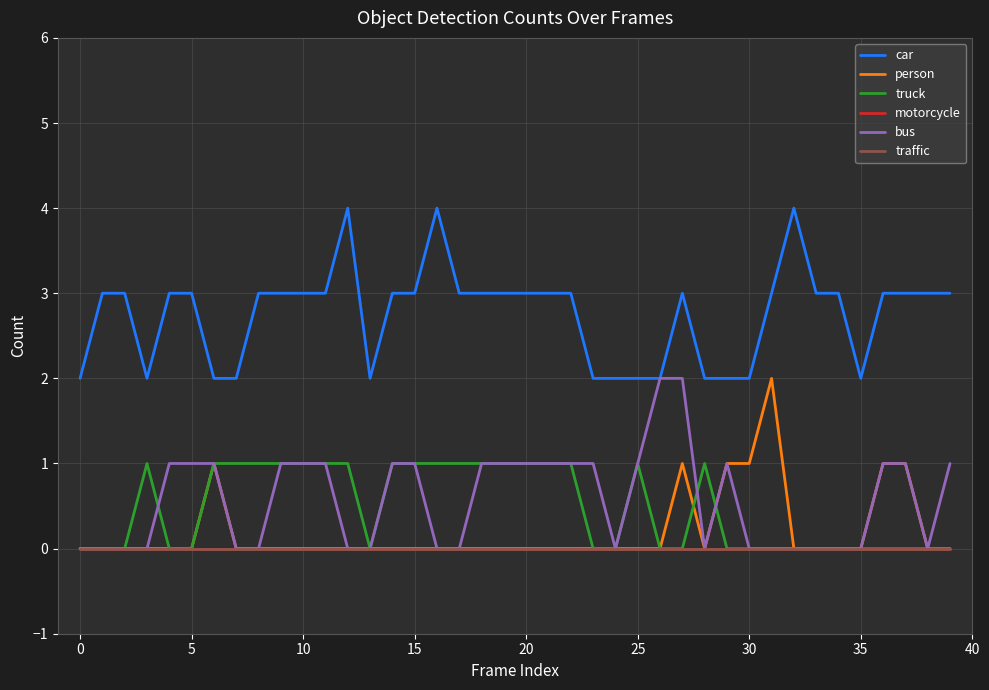

Does the chart display data point markers on the line(s)?

No